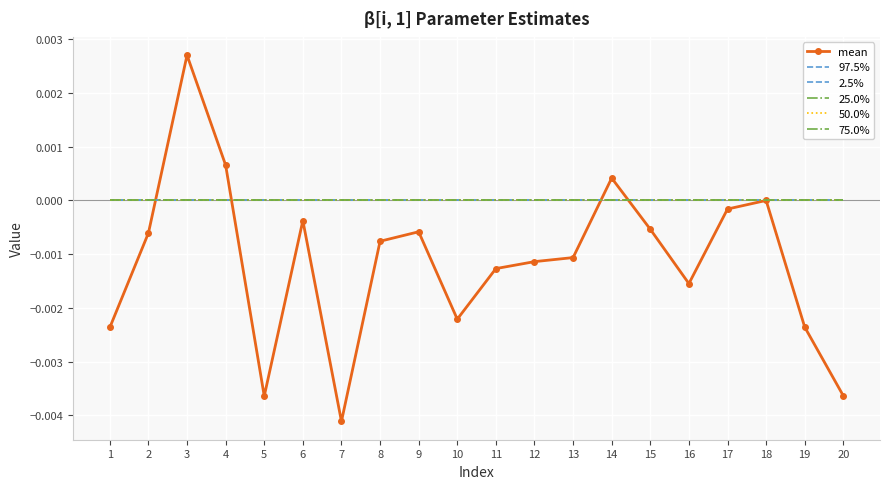

Which series changed the most between 7 and 13?

mean